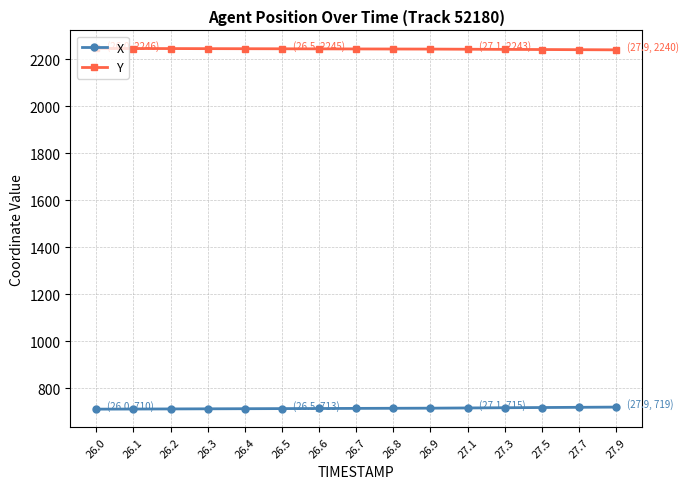

At how many categories does at least one series exceed 1967?

15